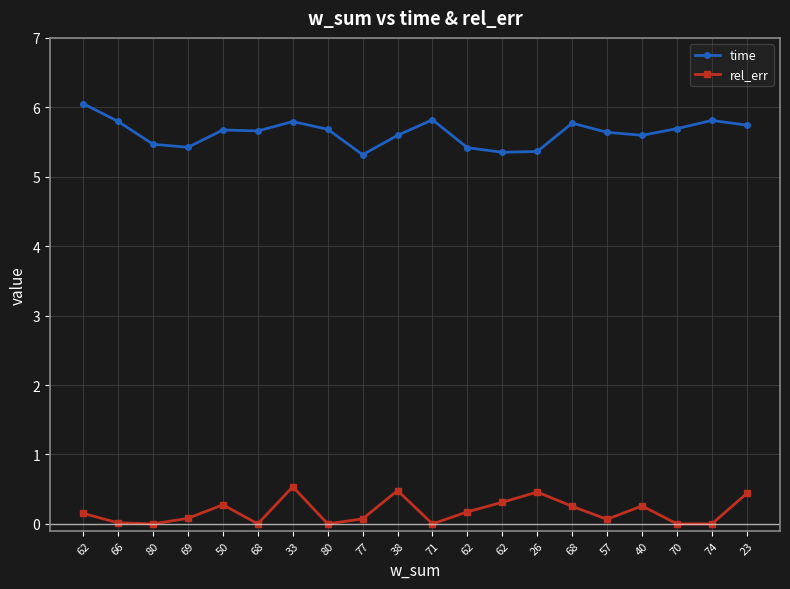

Which series has the largest total across all categories?

time